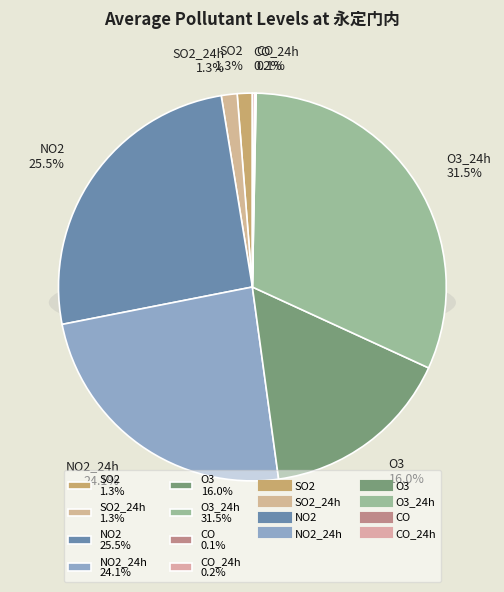

What percentage is the NO2 slice, to the nearest percent?

26%